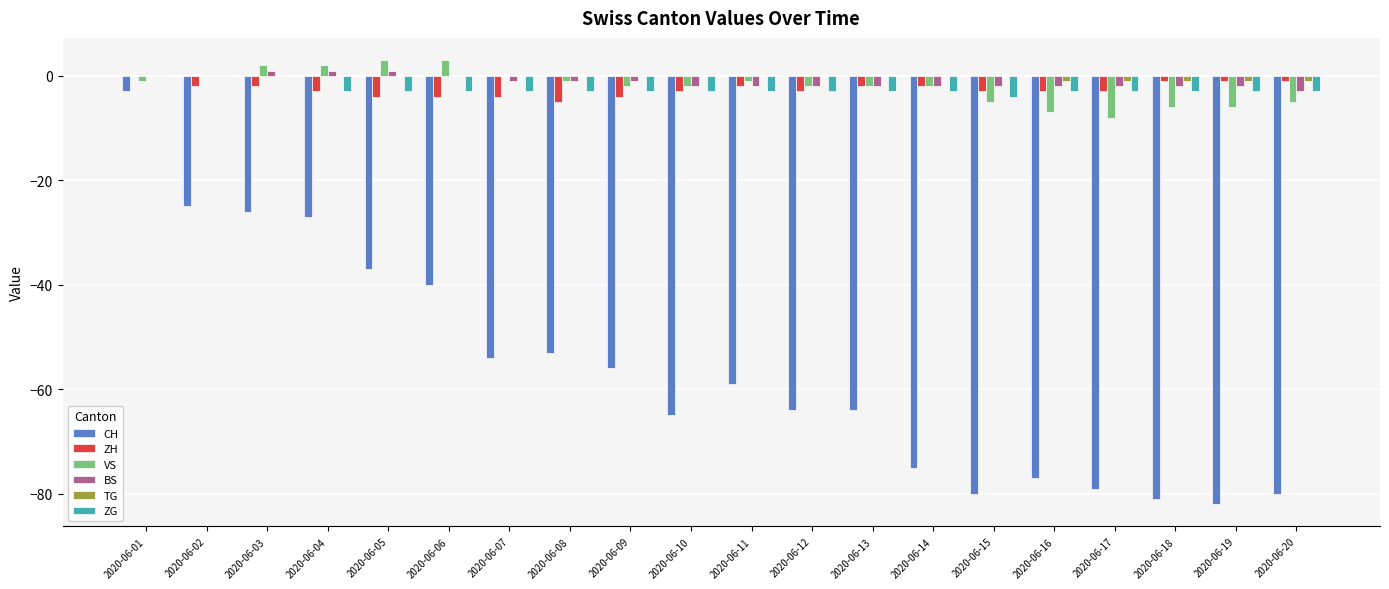

What is the greatest value displayed?

3